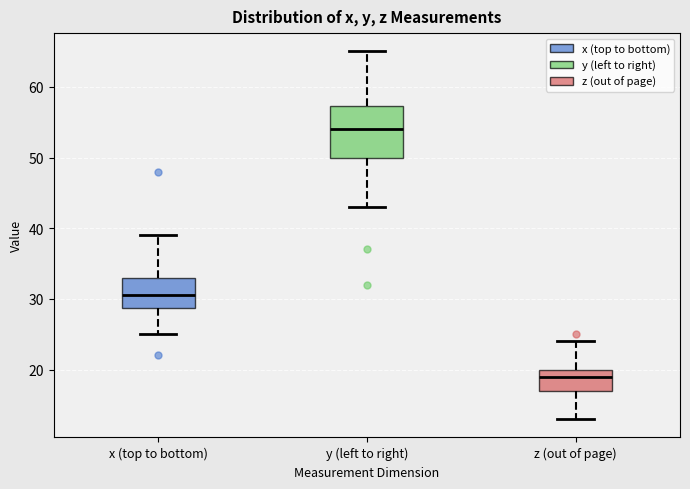

Reading left to right, read every box against the y-axis: the position of its median line, the range the box covers, and the ends of its whiskers. The values are not printed on the chart, so give them approximately, as read against the axis.

x (top to bottom): median 31, box 29 to 33, whiskers 25 to 39
y (left to right): median 54, box 50 to 57, whiskers 43 to 65
z (out of page): median 19, box 17 to 20, whiskers 13 to 24